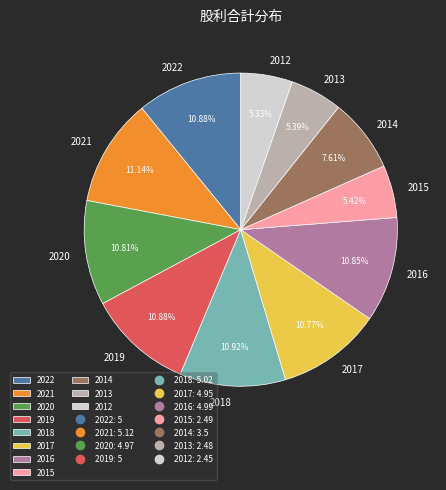

How many segments does this pie chart have?

11